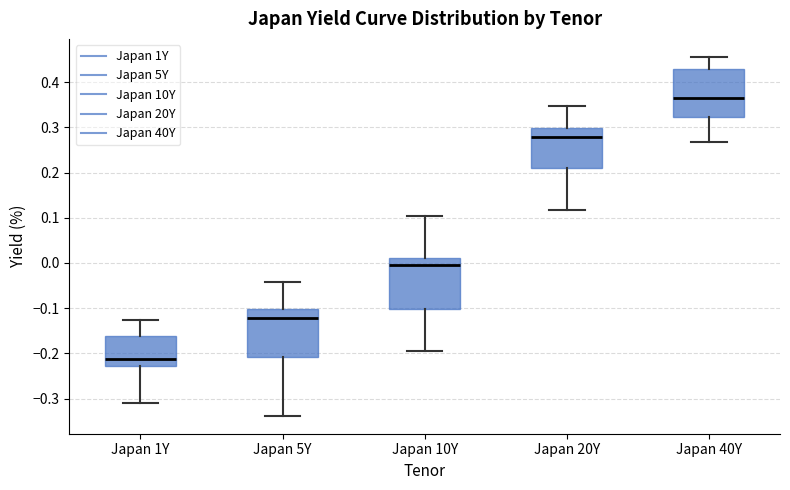

Reading left to right, transcribe this box plot: for each box, give where its median line is, the range the box spans, and where its two whiskers end, as read against the y-axis. The values are not printed on the chart, so give them approximately, as read against the axis.

Japan 1Y: median -0.21, box -0.23 to -0.16, whiskers -0.31 to -0.13
Japan 5Y: median -0.12, box -0.21 to -0.10, whiskers -0.34 to -0.04
Japan 10Y: median -0.01, box -0.10 to 0.01, whiskers -0.19 to 0.10
Japan 20Y: median 0.28, box 0.21 to 0.30, whiskers 0.12 to 0.35
Japan 40Y: median 0.37, box 0.32 to 0.43, whiskers 0.27 to 0.46